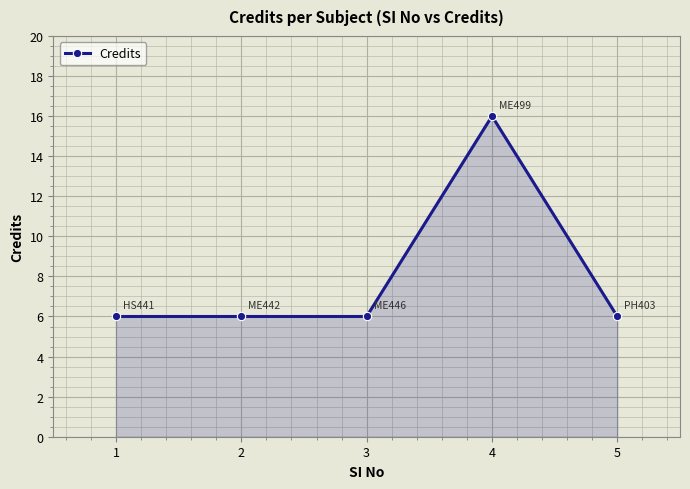

Approximately how many times larger is the value at 5 compared to 2?

1.0